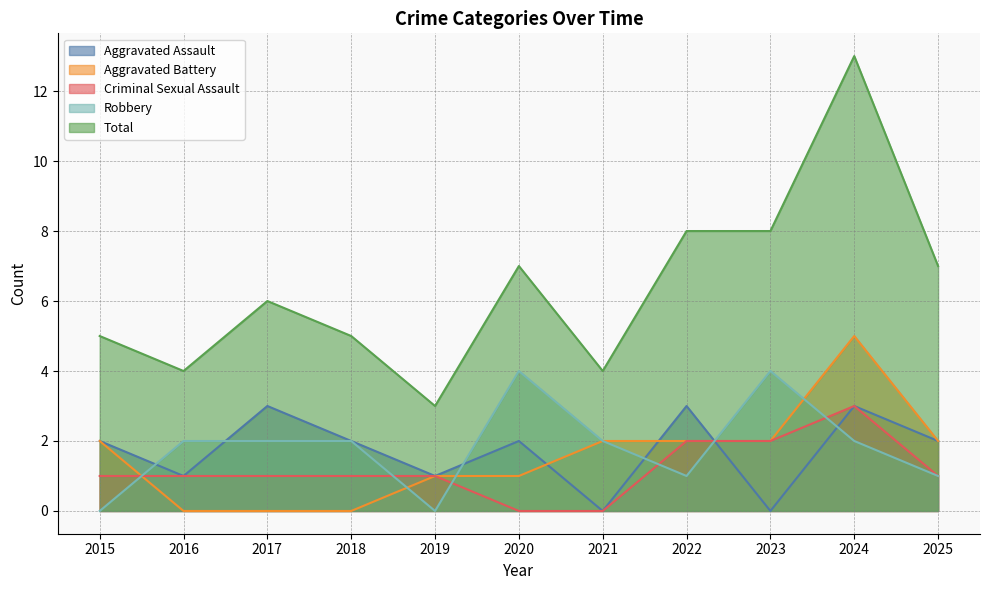

Count the Aggravated Battery values in the range 0 to 2.

10